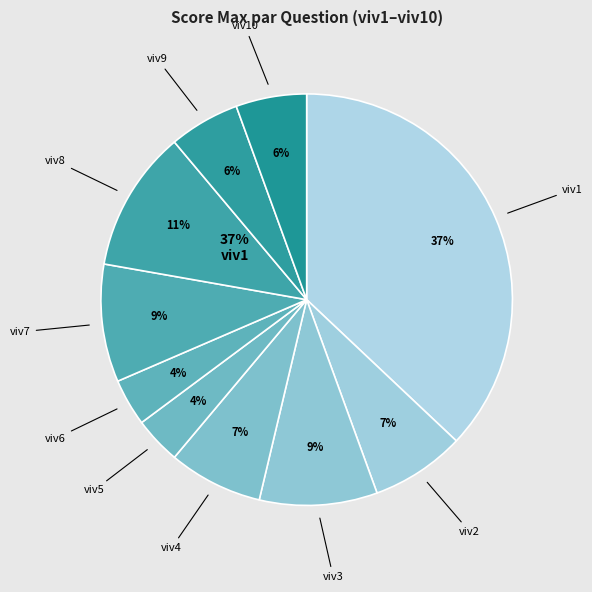

What is the change in value from viv1 to viv10?

-17